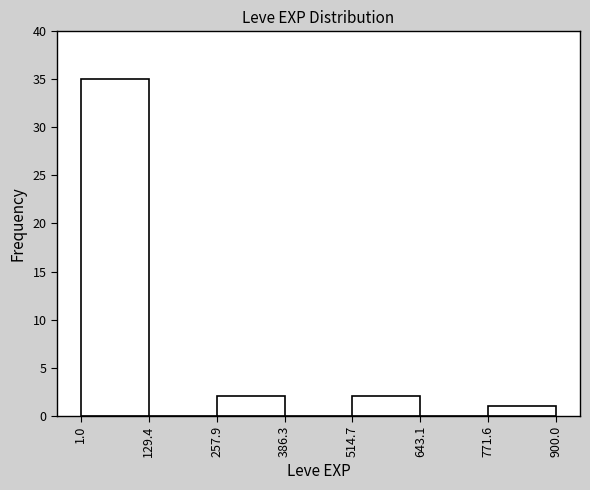

Reading left to right, list every bar in this chart as the range it spans on the x-axis followed by its height. The values are not printed on the chart, so give them approximately, as read against the axis.

1.0 to 129.4: 35
129.4 to 257.9: 0
257.9 to 386.3: 2
386.3 to 514.7: 0
514.7 to 643.1: 2
643.1 to 771.6: 0
771.6 to 900.0: 1